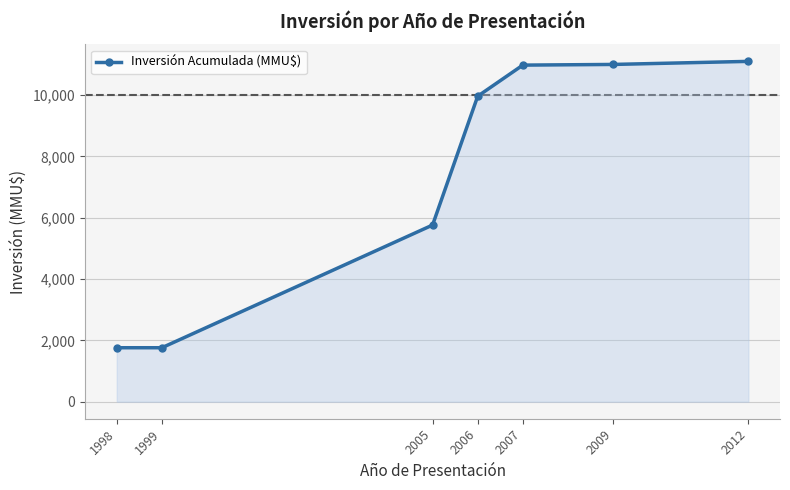

What is the ratio of the value at 1998 to the value at 2006?

0.2